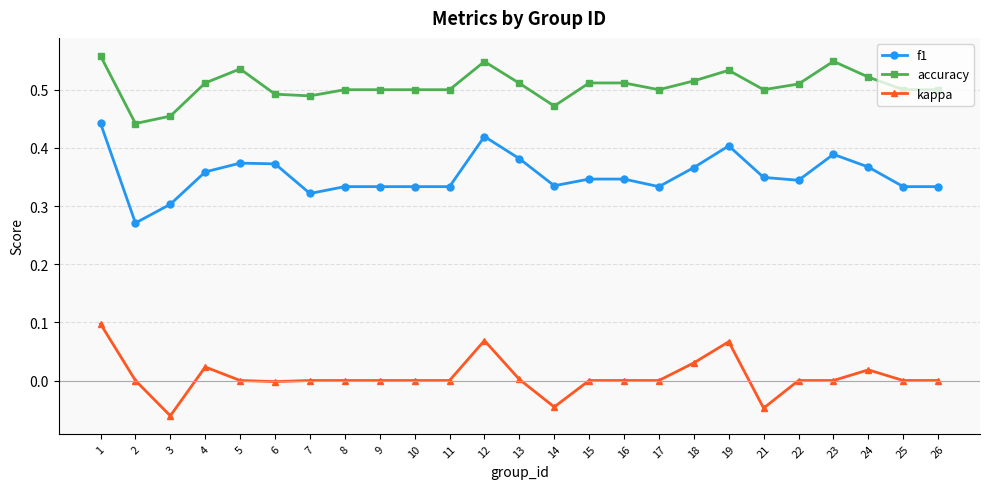

True or false: accuracy has more than 2 interior local peaks.

True